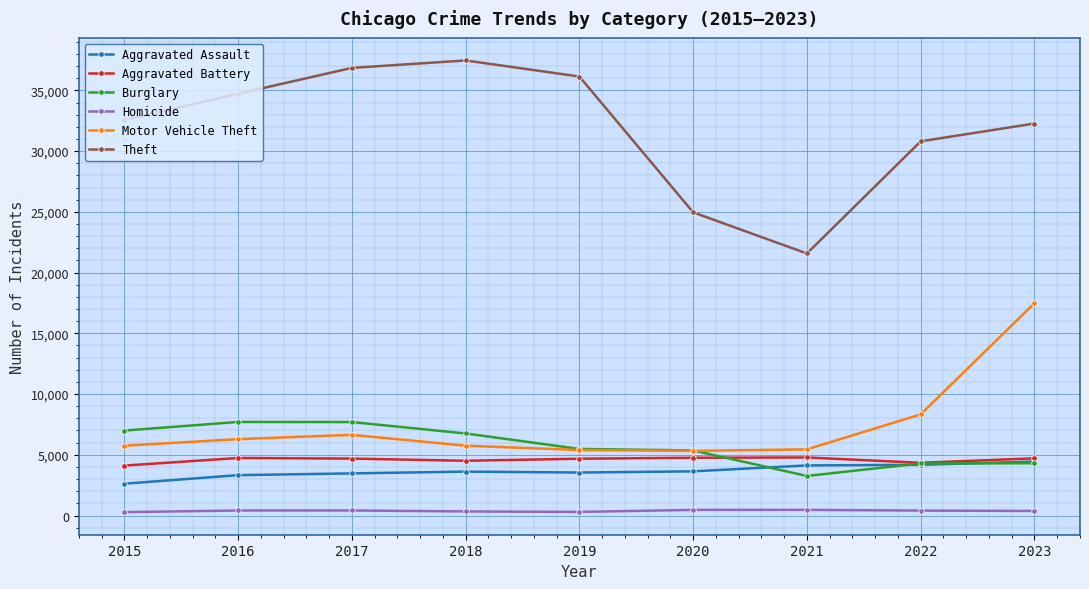

At how many categories does at least one series exceed 36601?

2